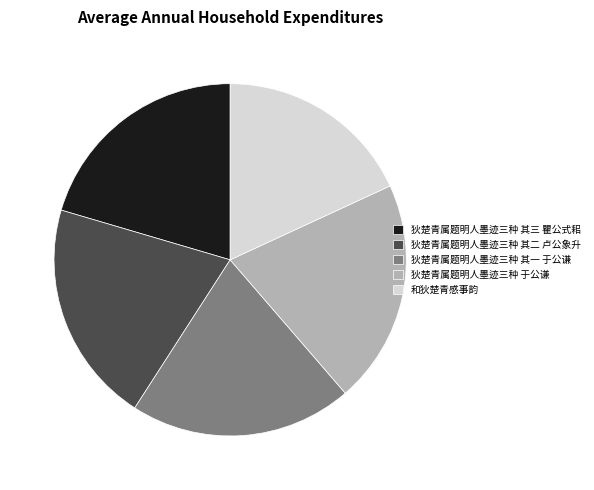

Does 狄楚青属题明人墨迹三种 其二 卢公象升 represent more than half of the total?

No